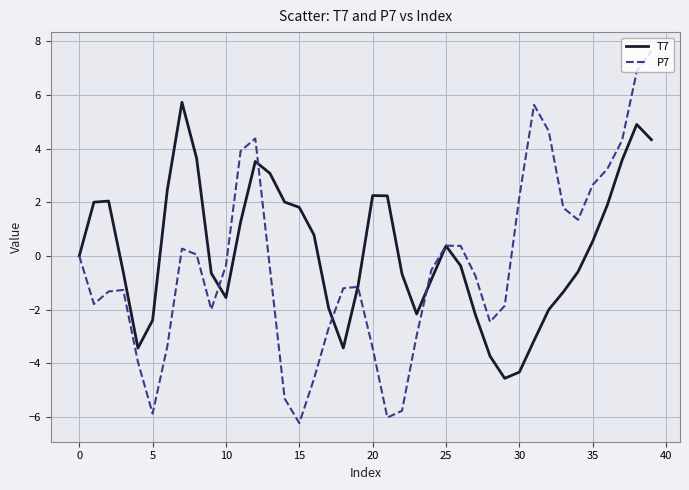

Which series has the largest range (max minus min)?

P7